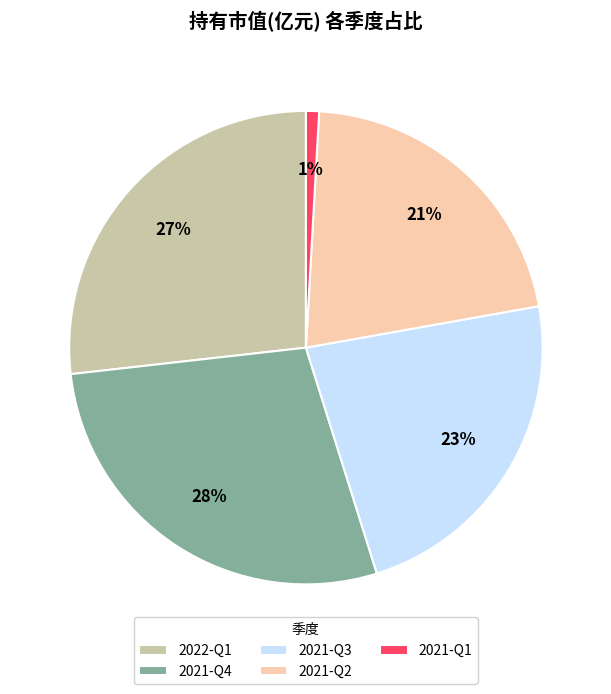

What is the smallest slice in the pie chart?

2021-Q1